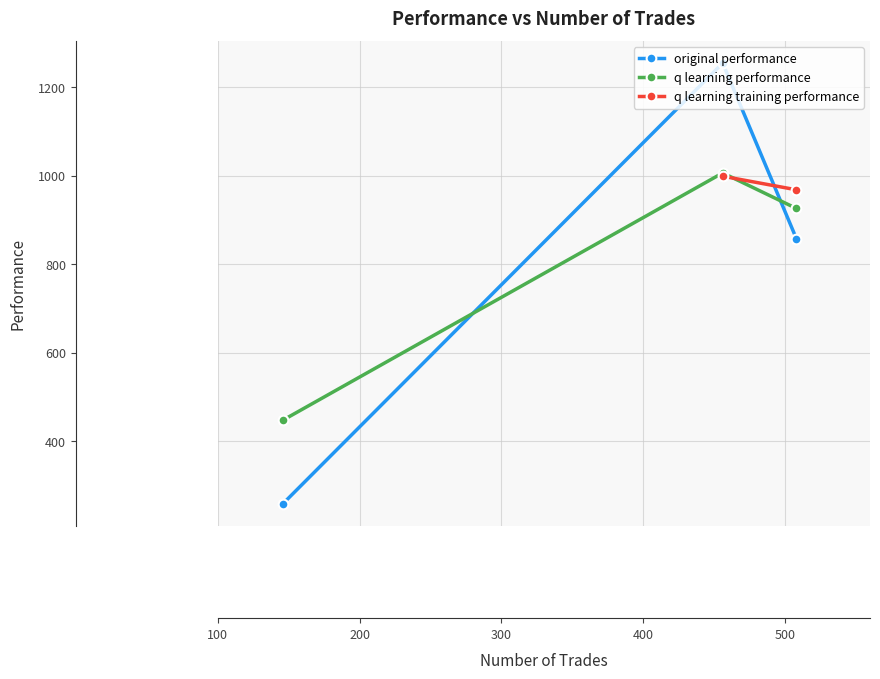

How many lines are shown in the chart?

3